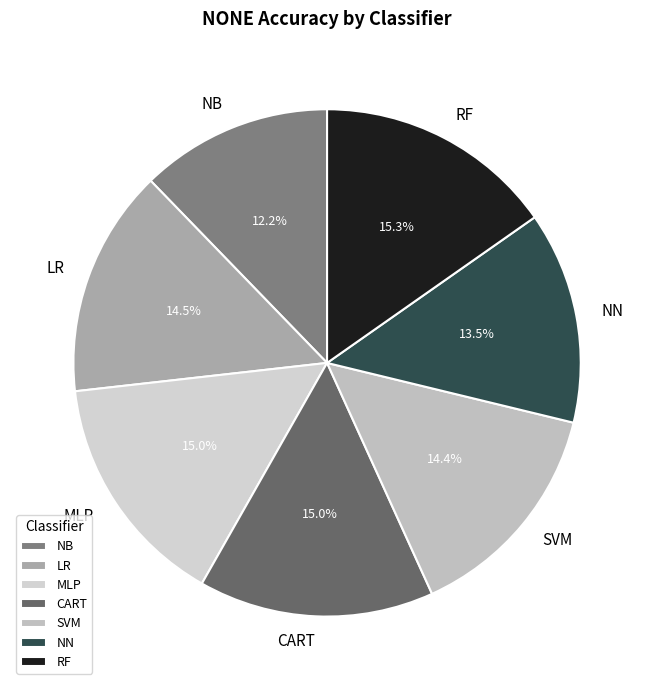

Is there a majority slice in this chart?

No